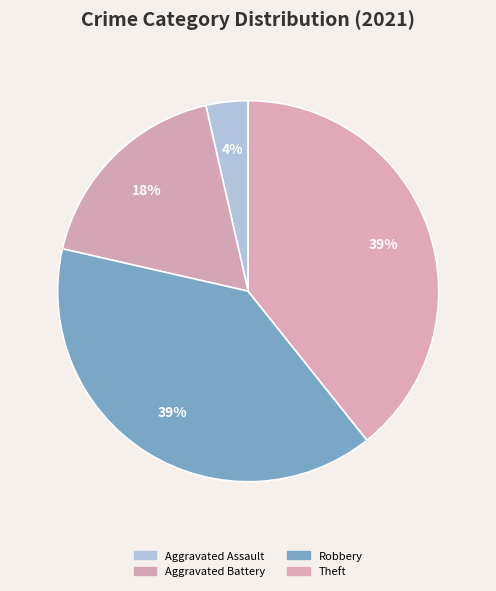

Count the number of slices in the pie.

4